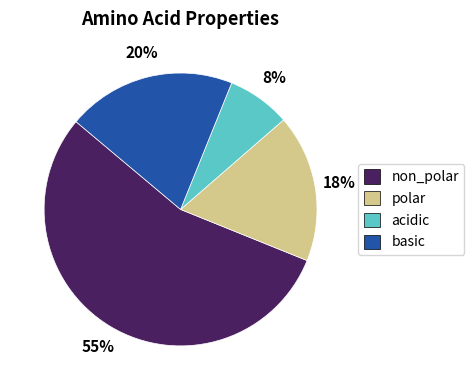

Count the number of slices in the pie.

4